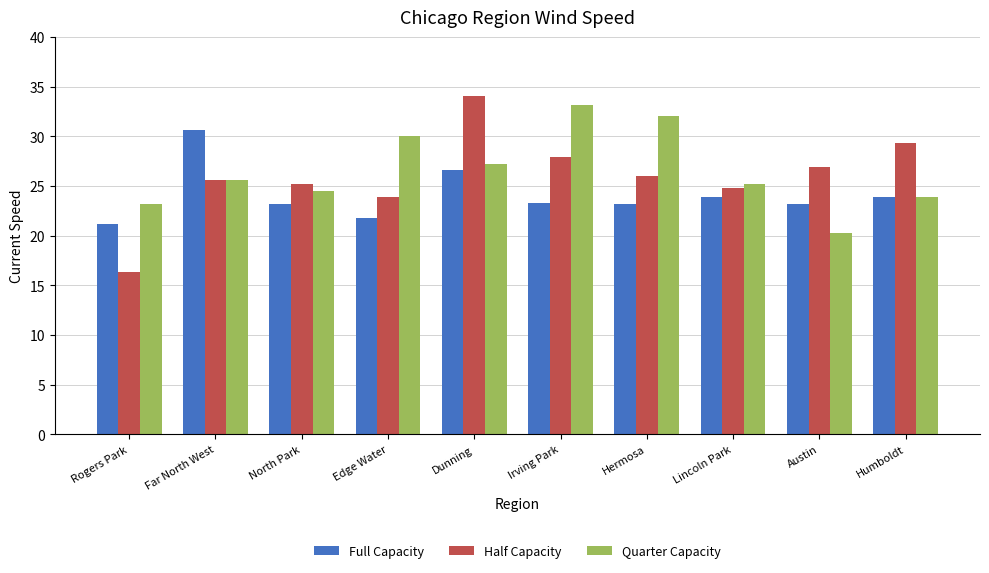

Which series has the widest spread of values?

Half Capacity